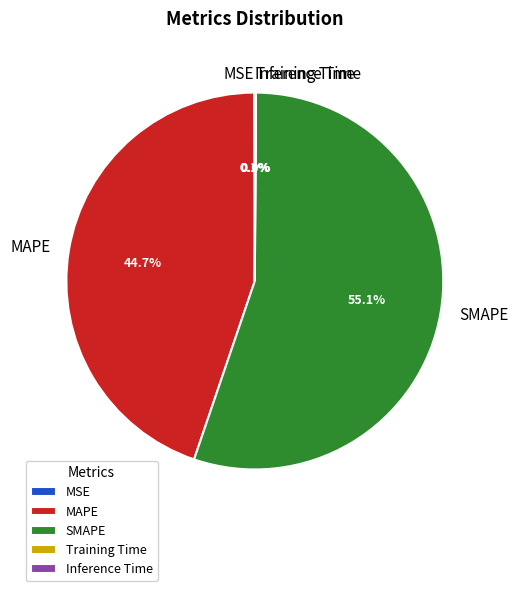

What is the ratio of the value at MAPE to the value at SMAPE?

0.8